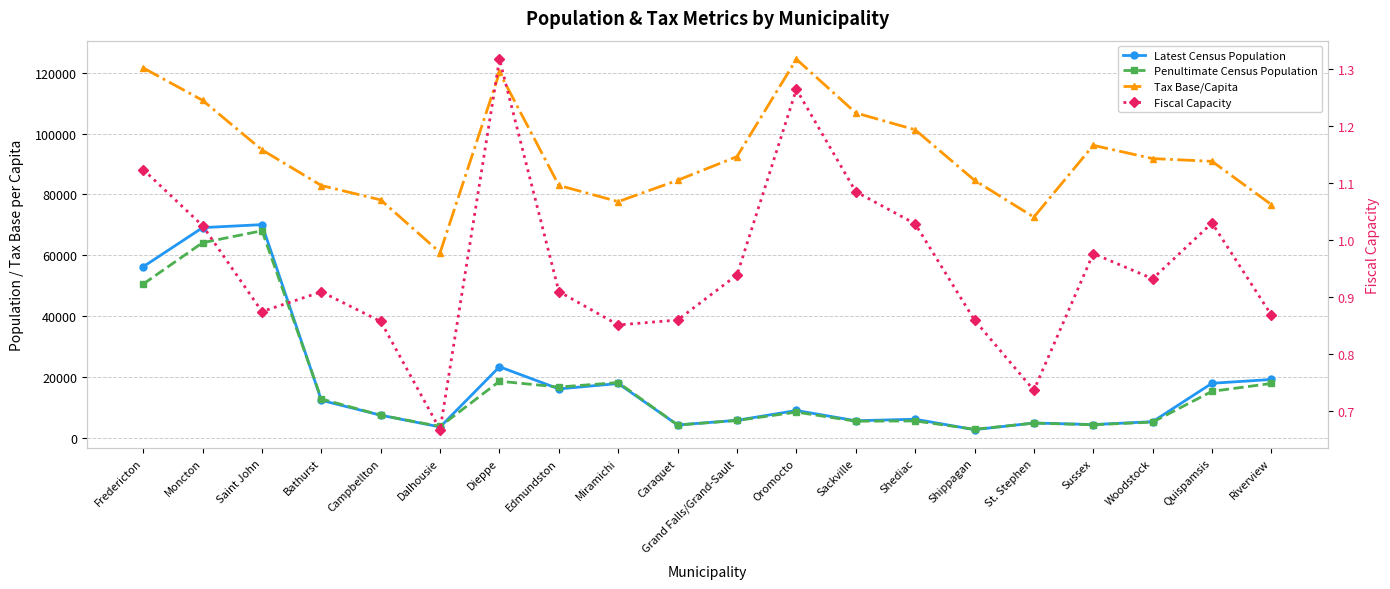

Reading left to right, list all the values displayed in this chart.

Latest Census Population: 56224.0	69074.0	70063.0	12275.0	7385.0	3512.0	23310.0	16032.0	17811.0	4169.0	5706.0	8932.0	5558.0	6062.0	2631.0	4817.0	4312.0	5254.0	17886.0	19128.0
Penultimate Census Population: 50535.0	64128.0	68043.0	12714.0	7384.0	3676.0	18565.0	16643.0	18129.0	4156.0	5650.0	8402.0	5411.0	5497.0	2754.0	4780.0	4241.0	5113.0	15239.0	17832.0
Tax Base/Capita: 121598.0	110932.0	94648.0	82924.0	78184.0	60889.0	120107.0	82965.0	77626.0	84654.0	92442.0	124474.0	106813.0	101270.0	84645.0	72529.0	96138.0	91784.0	90884.0	76642.0
Fiscal Capacity: 1.1	1.0	0.9	0.9	0.9	0.7	1.3	0.9	0.9	0.9	0.9	1.3	1.1	1.0	0.9	0.7	1.0	0.9	1.0	0.9